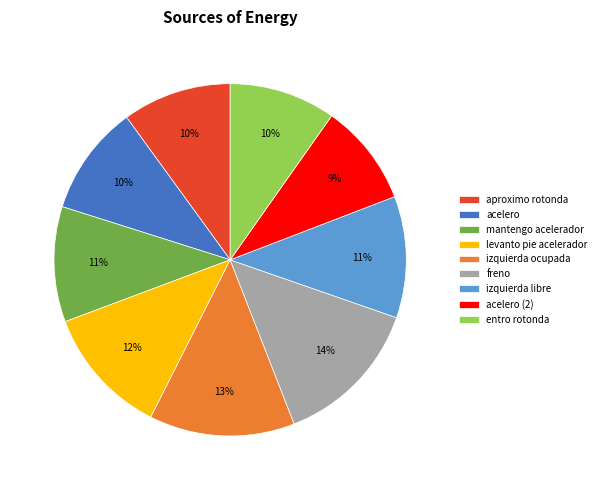

Is the sum of acelero and acelero (2) greater than half?

No